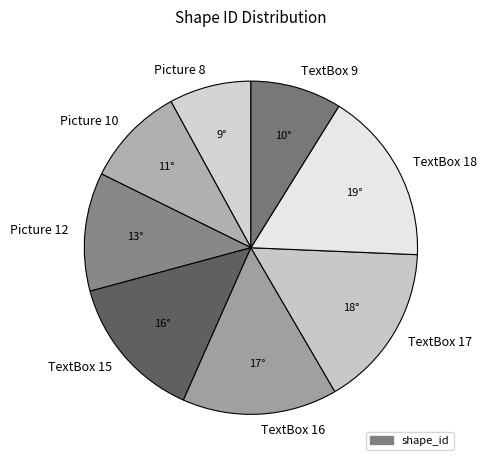

Combined, do TextBox 18 and Picture 8 account for over 50%?

No